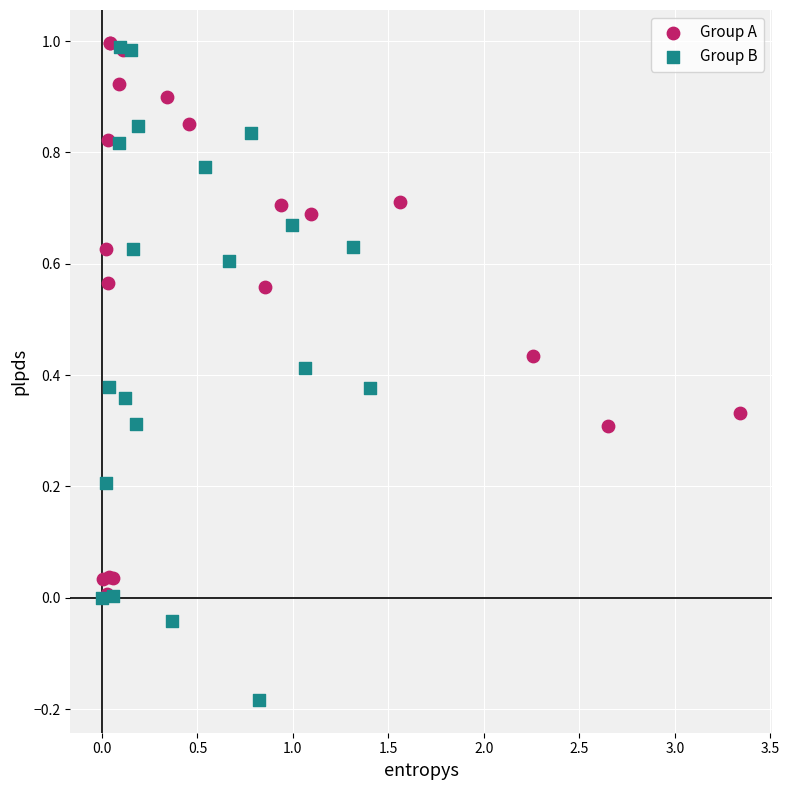

Which series has the widest spread of Y values?

Group B